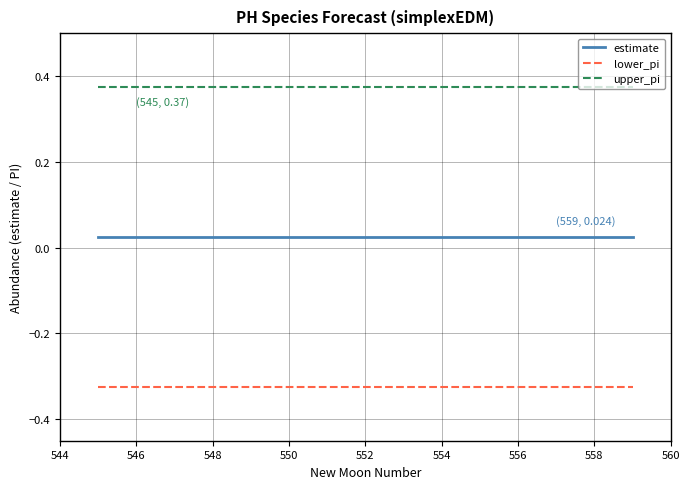

Which series has the largest total across all categories?

upper_pi